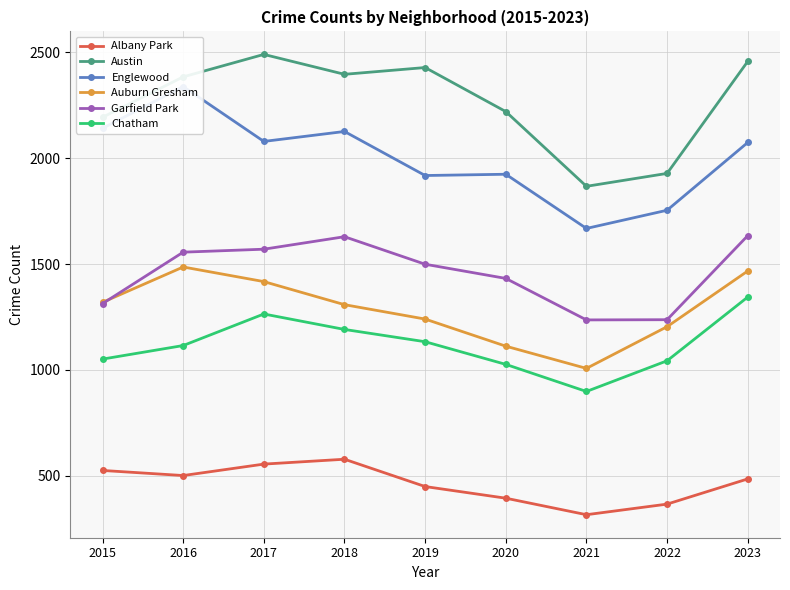

What is the value of the Englewood point at the 3rd from the left?

2079